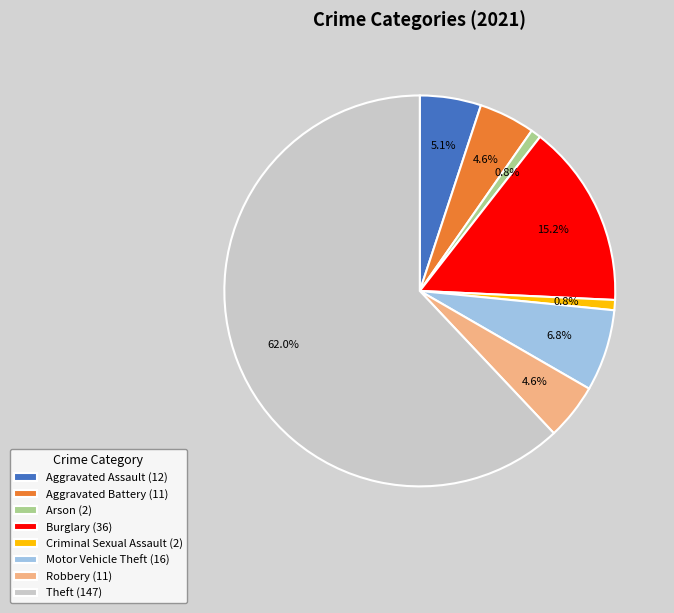

How many slices are in this pie chart?

8